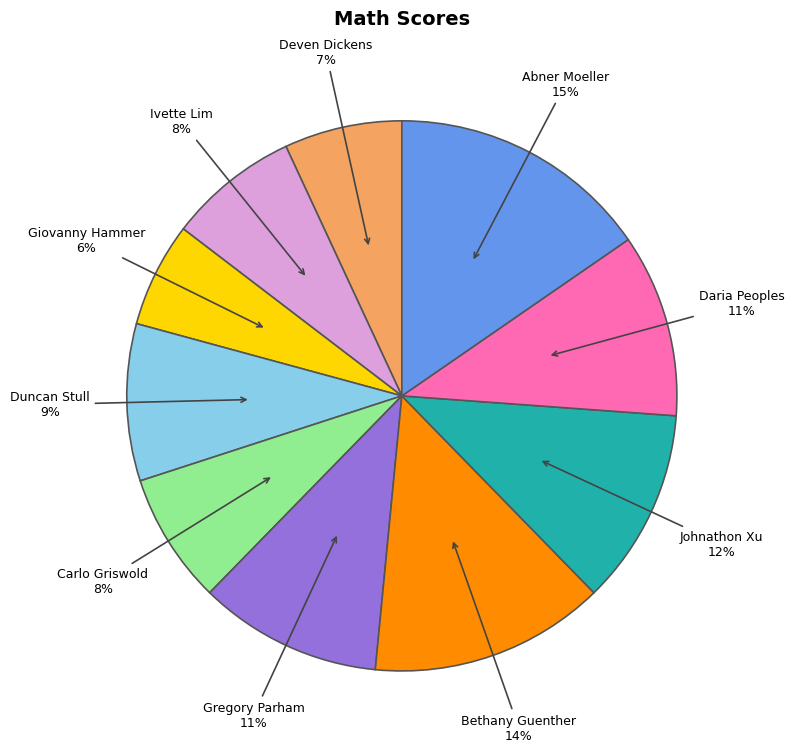

Is Duncan Stull the majority of the pie?

No